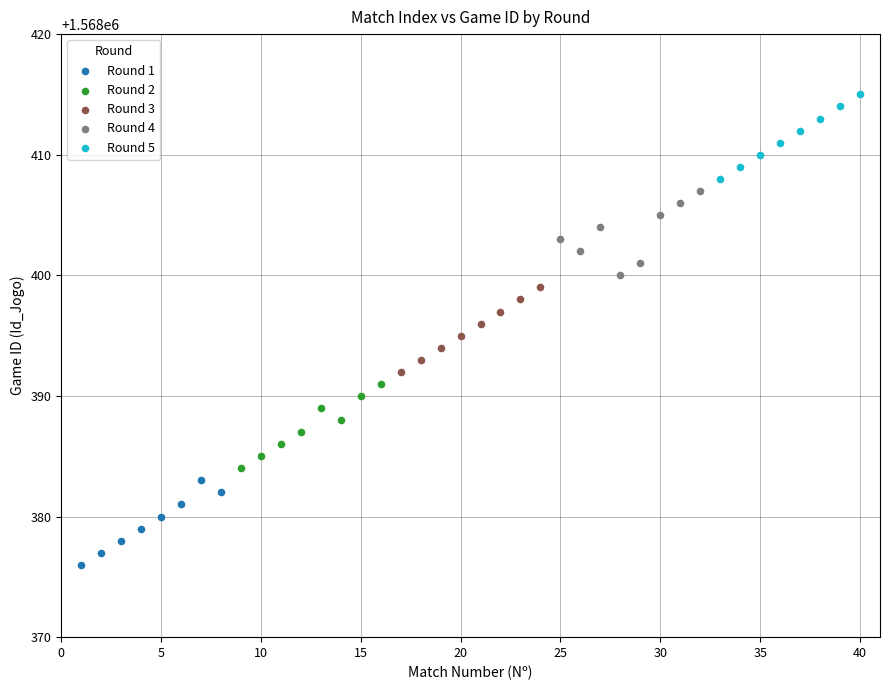

What are all the series names shown in the legend?

Round 1, Round 2, Round 3, Round 4, Round 5